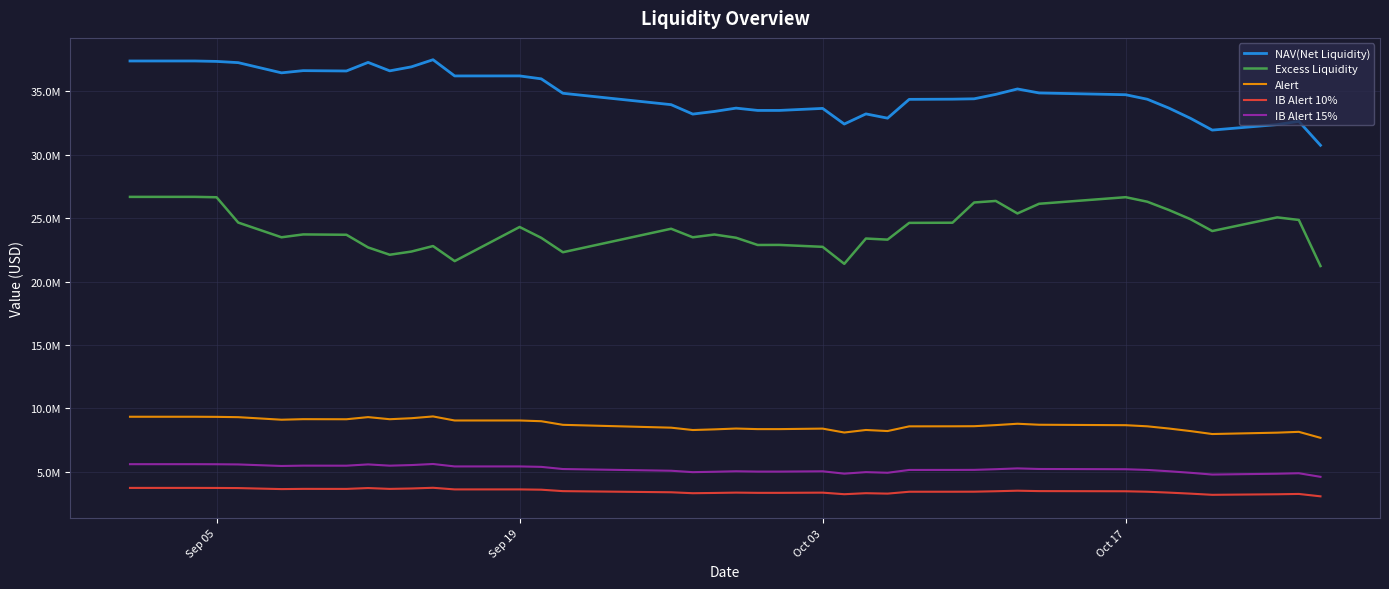

Does the chart have visible grid lines?

Yes